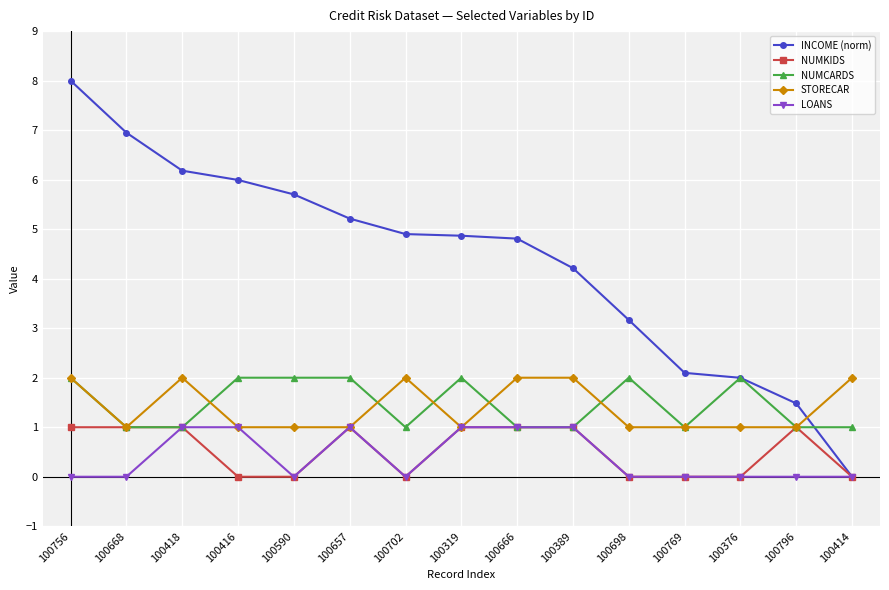

True or false: NUMKIDS has a value of 1.0 at 100319.

True